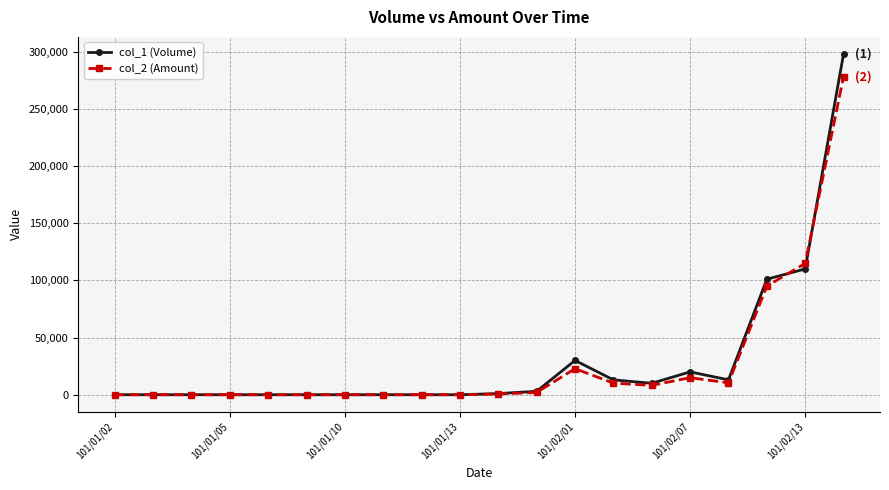

What is the maximum value shown in the chart?

298000